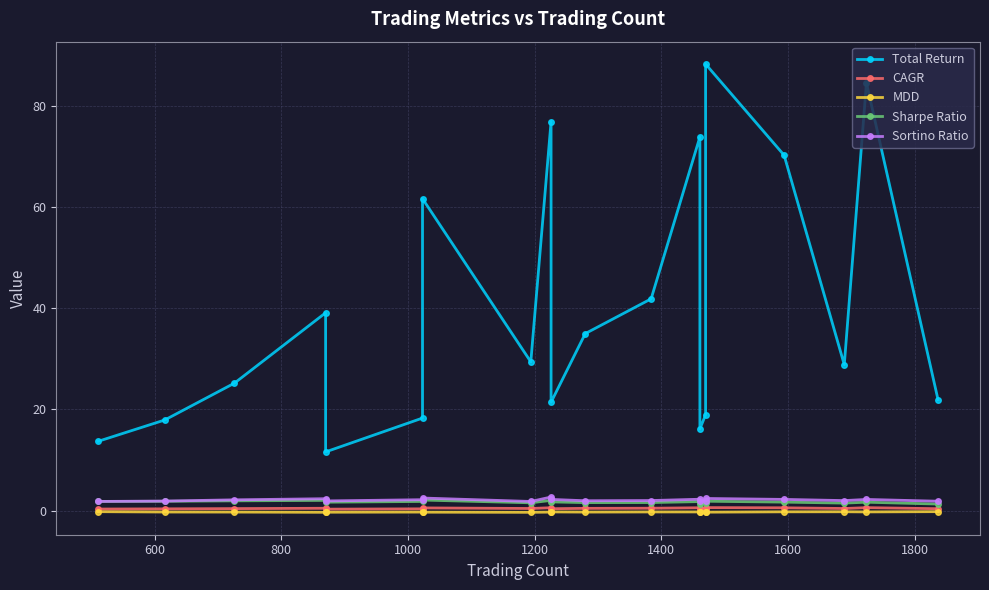

In CAGR, how many points are higher than both neighbors (excluding endpoints)?

6